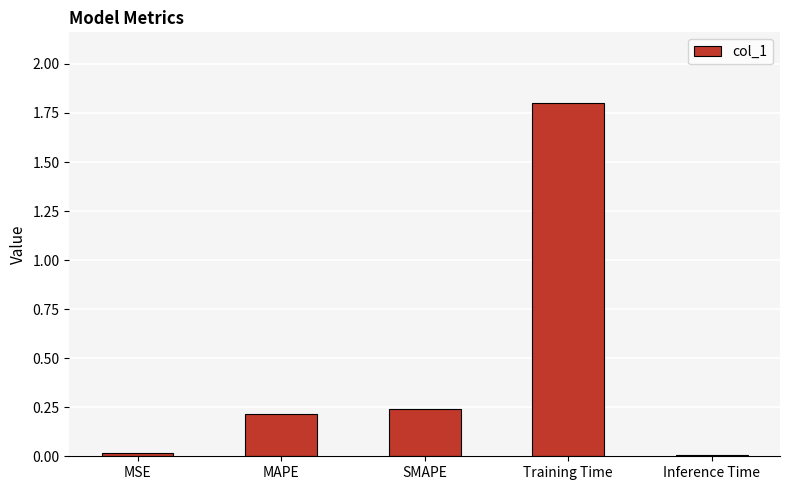

Are the bars grouped side by side (vs. stacked)?

No